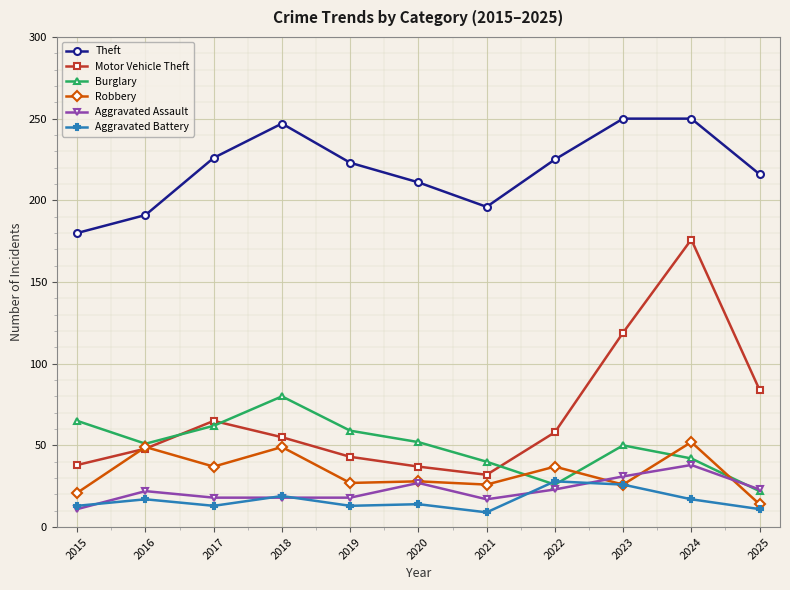

At which category does Aggravated Battery reach its first local peak?

2016